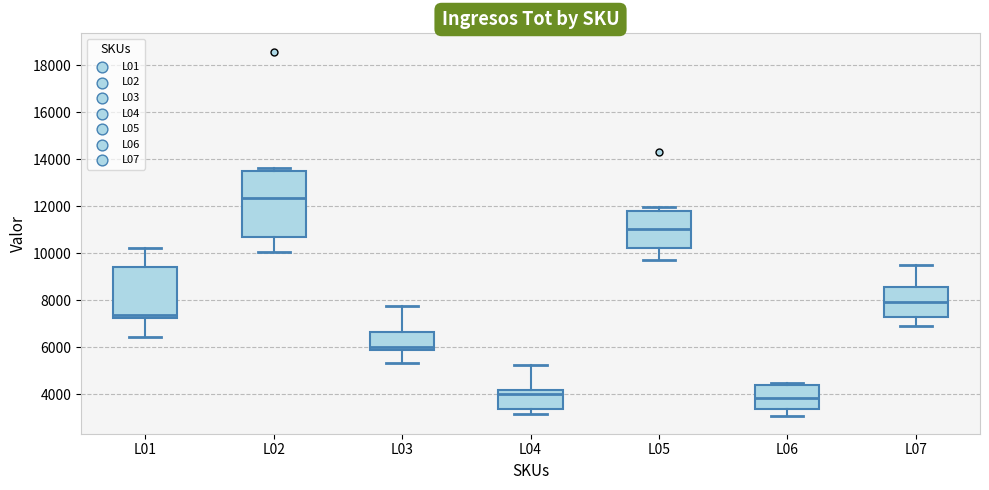

Where is the lower edge of the box for L02 on the y-axis? The values are not printed on the chart, so give them approximately, as read against the axis.

10800